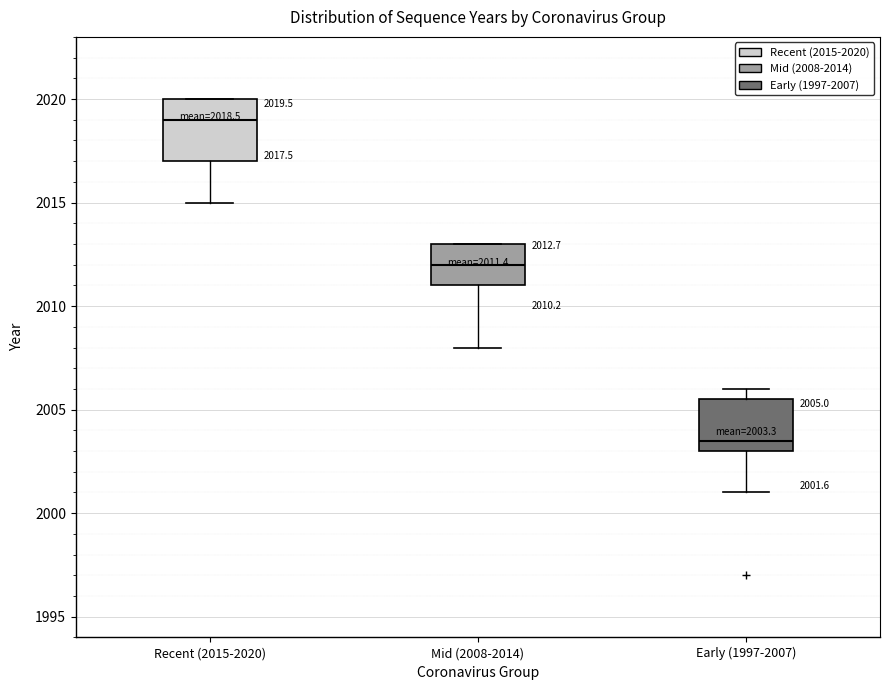

Comparing the boxes themselves (not the whiskers), which one is the tallest?

Recent (2015-2020)